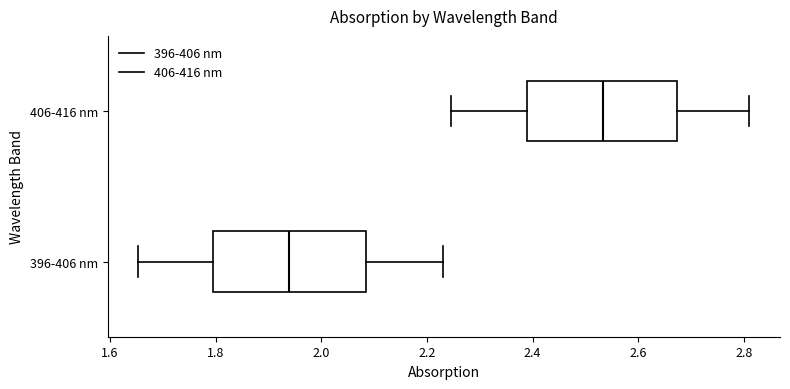

Reading bottom to top, read every box against the x-axis: the position of its median line, the range the box covers, and the ends of its whiskers. The values are not printed on the chart, so give them approximately, as read against the axis.

396-406 nm: median 1.94, box 1.80 to 2.08, whiskers 1.66 to 2.24
406-416 nm: median 2.54, box 2.38 to 2.68, whiskers 2.24 to 2.82